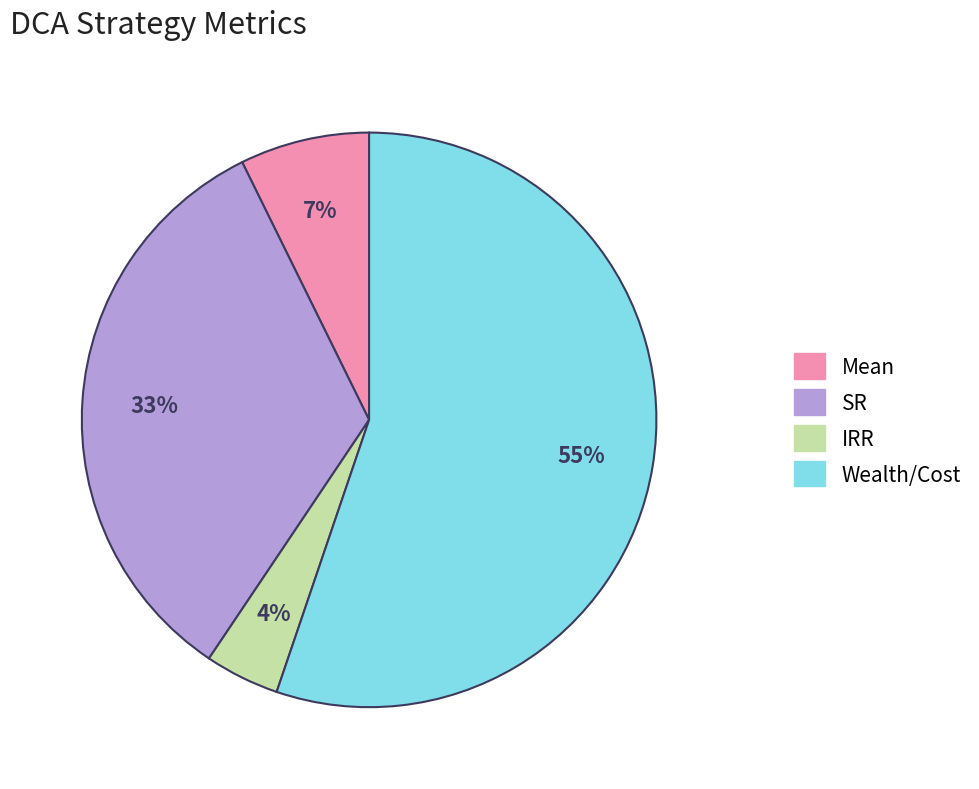

Which slice represents more than half of the pie?

Wealth/Cost